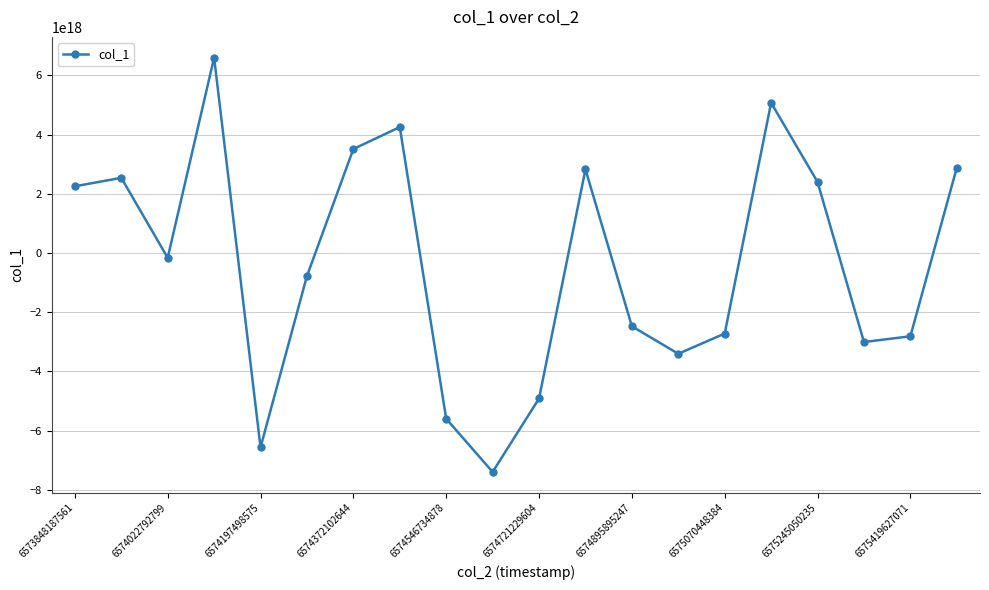

How many interior local valleys (lower than both neighbors) does the data have?

5